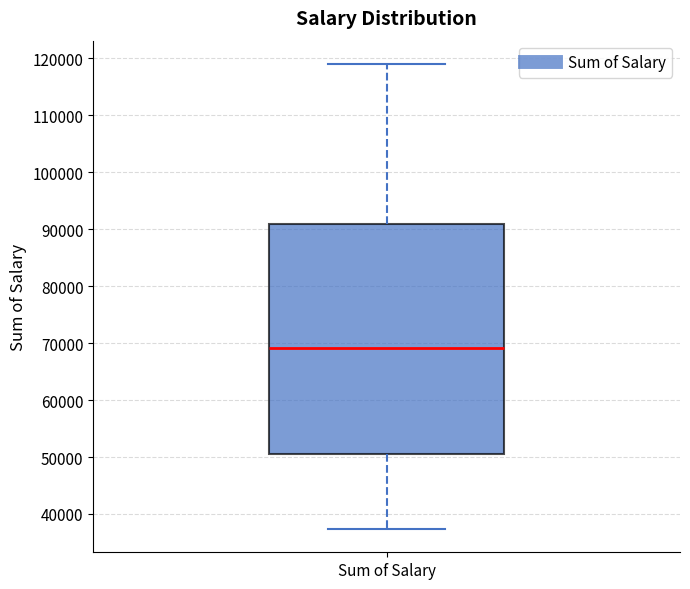

Transcribe this box plot: give where the median line is, the range the box spans, and where the two whiskers end, as read against the y-axis. The values are not printed on the chart, so give them approximately, as read against the axis.

median 69000, box 50000 to 91000, whiskers 37000 to 119000